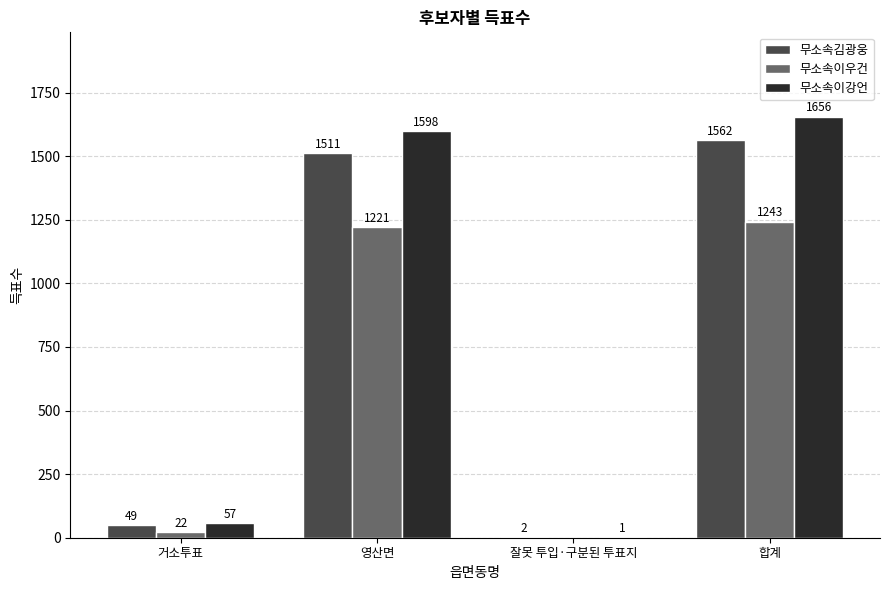

Between 잘못 투입·구분된 투표지 and 합계, which series saw the biggest shift?

무소속이강언